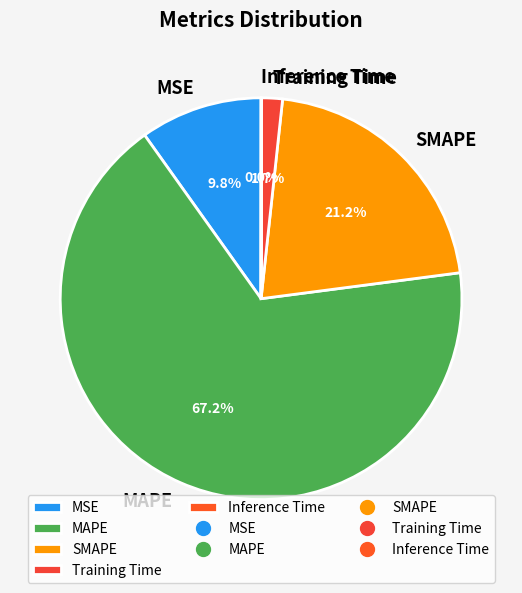

Which category accounts for the majority?

MAPE